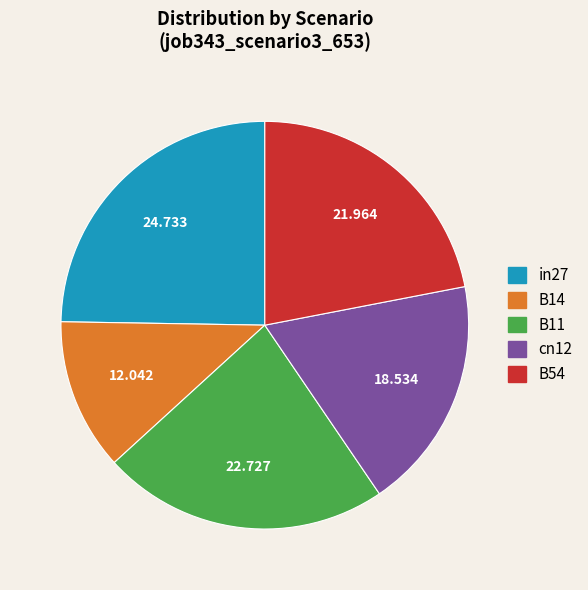

True or false: B54 accounts for 22% of the total.

True